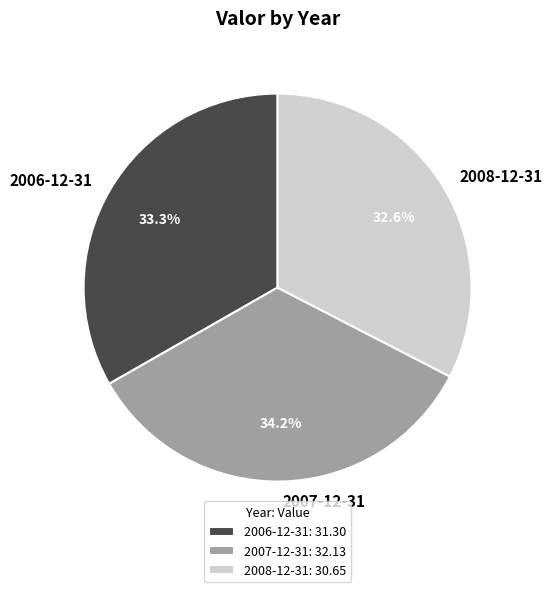

How many slices are in this pie chart?

3